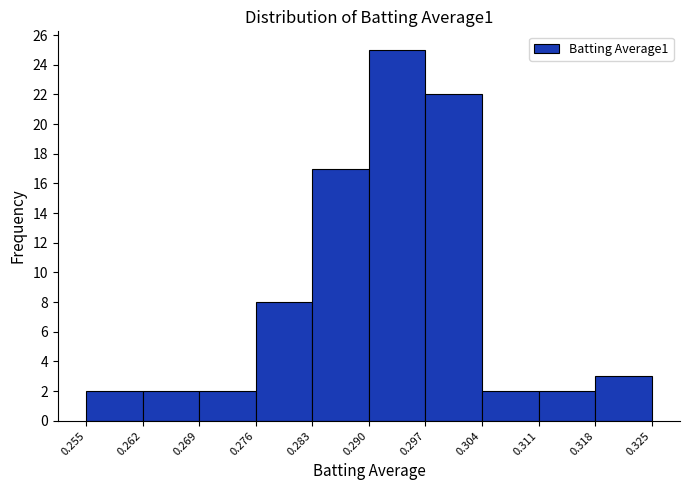

Which range on the x-axis has the tallest bar?

0.290 to 0.297